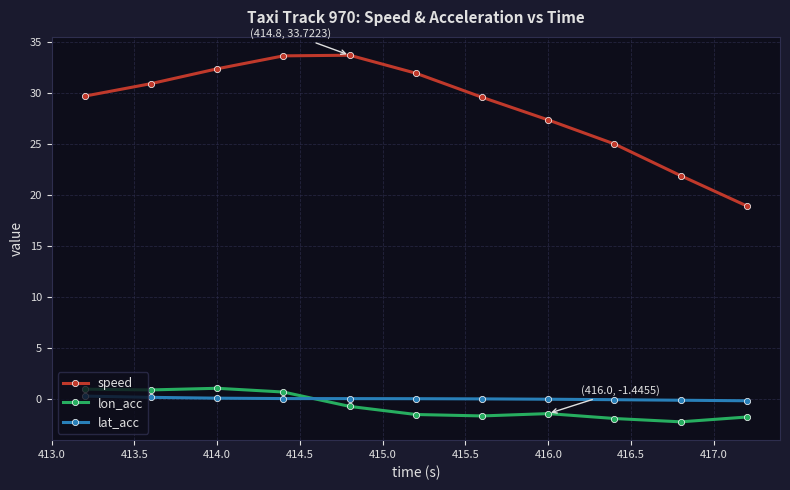

What is the value of the speed point at the 8th from the left?

27.4